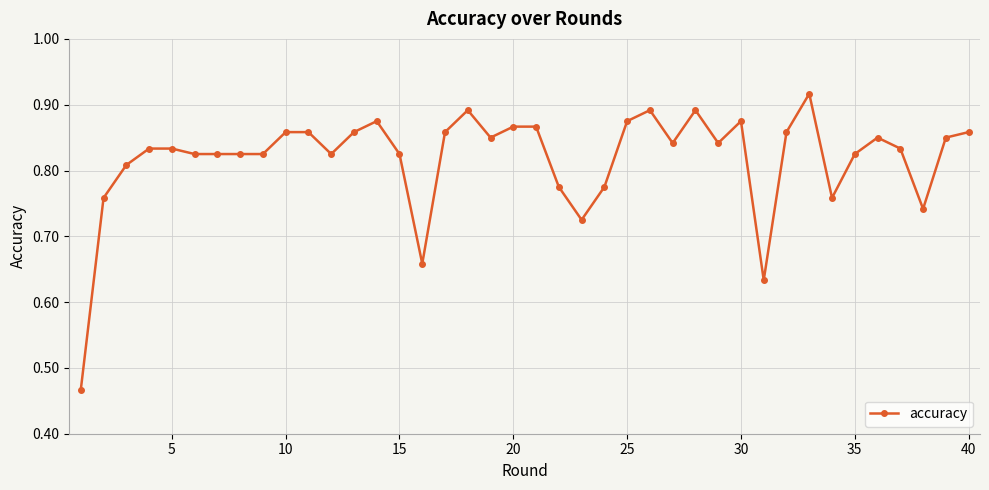

What is the difference between the second highest and minimum values?

0.4